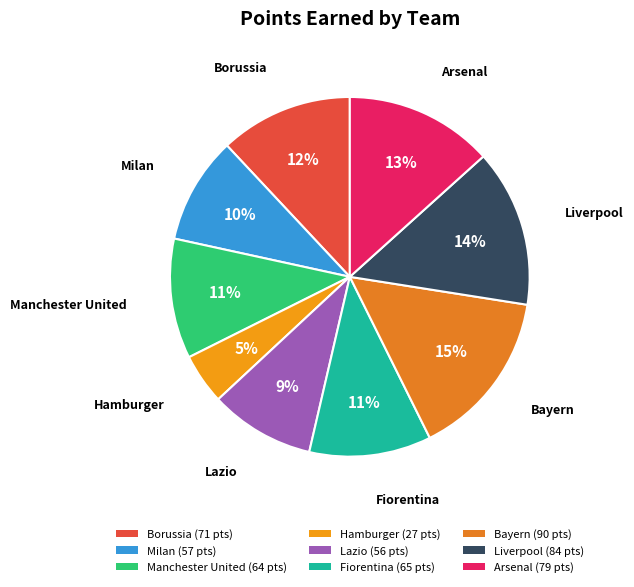

To the nearest percent, what is the average slice percentage?

11%